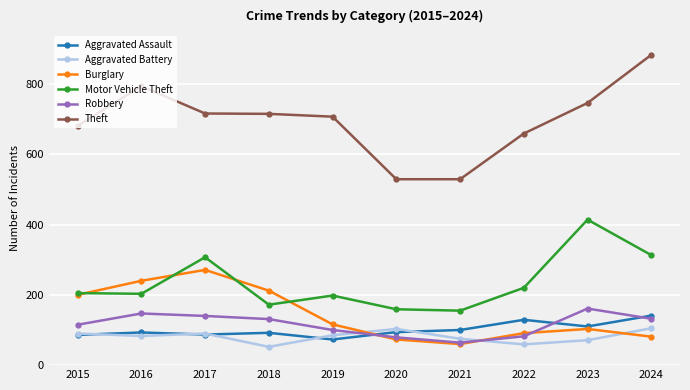

True or false: Aggravated Battery has more than 0 interior local peaks.

True